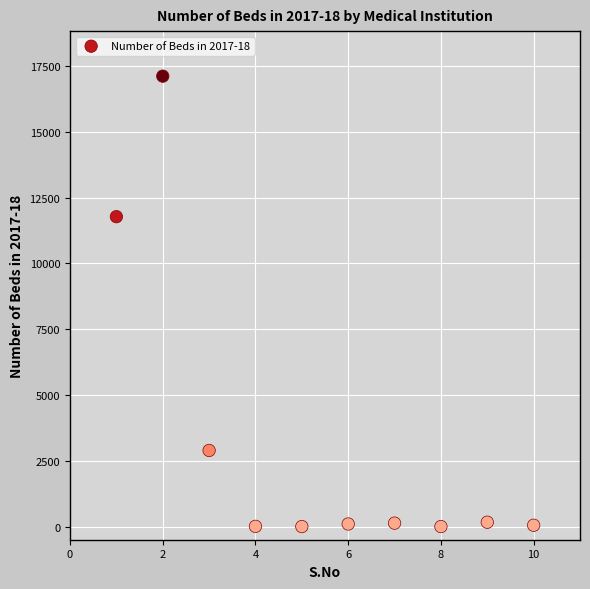

What is the range of X values (max minus min)?

9